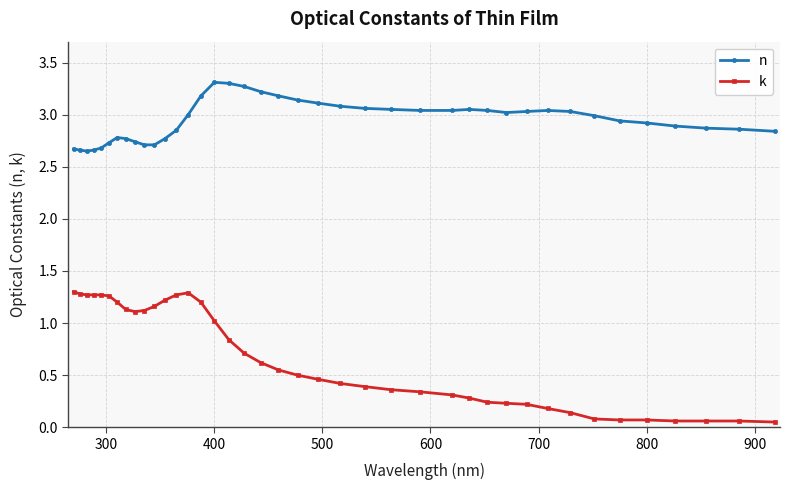

What is the maximum value shown in the chart?

3.3